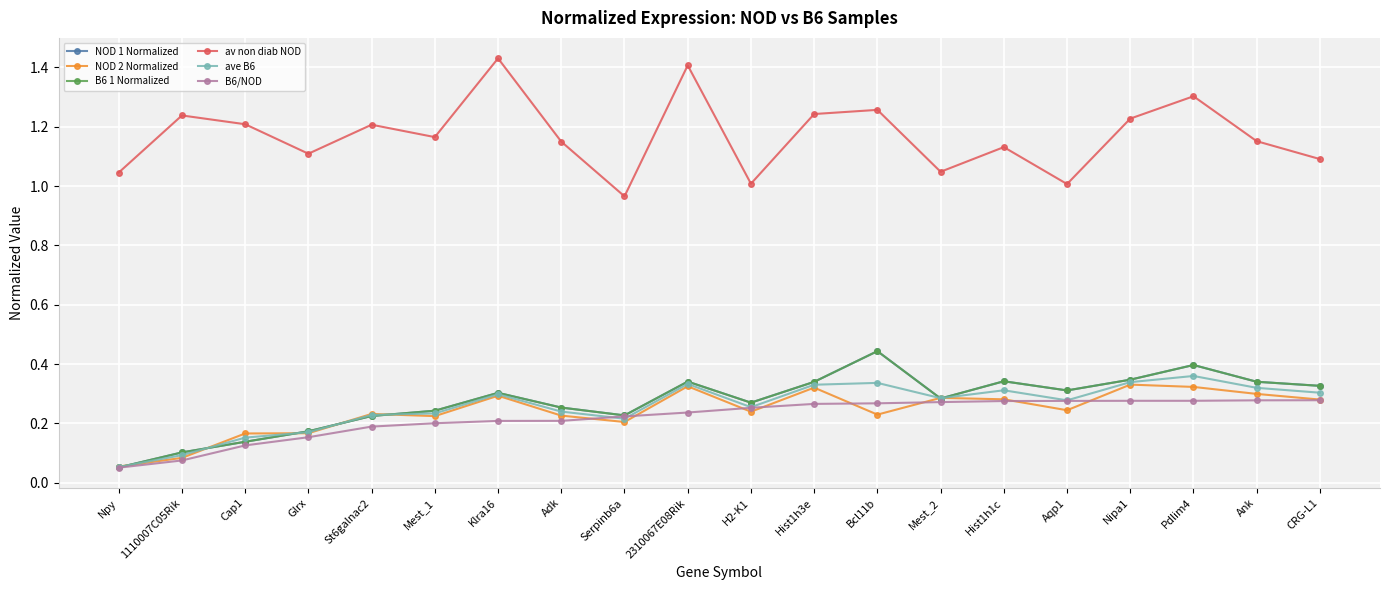

Which series changed the most between 1110007C05Rik and Aqp1?

av non diab NOD